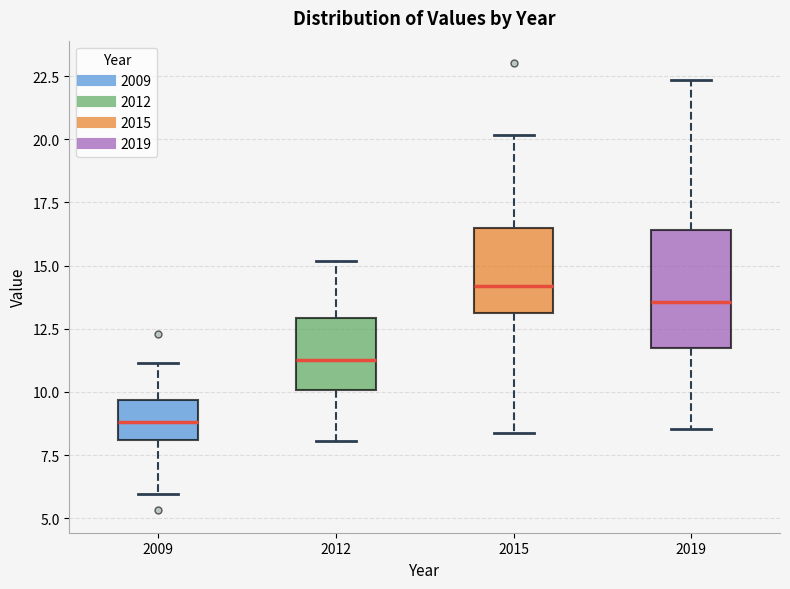

Reading left to right, transcribe this box plot: for each box, give where its median line is, the range the box spans, and where its two whiskers end, as read against the y-axis. The values are not printed on the chart, so give them approximately, as read against the axis.

2009: median 9.0, box 8.0 to 9.5, whiskers 6.0 to 11.0
2012: median 11.5, box 10.0 to 13.0, whiskers 8.0 to 15.0
2015: median 14.0, box 13.0 to 16.5, whiskers 8.5 to 20.0
2019: median 13.5, box 11.5 to 16.5, whiskers 8.5 to 22.5